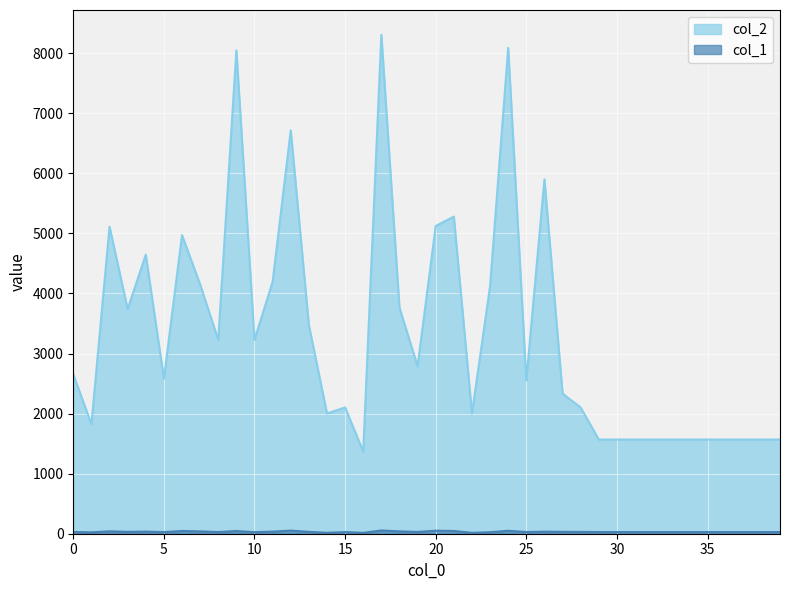

What is the lowest value of the col_1 series?

15